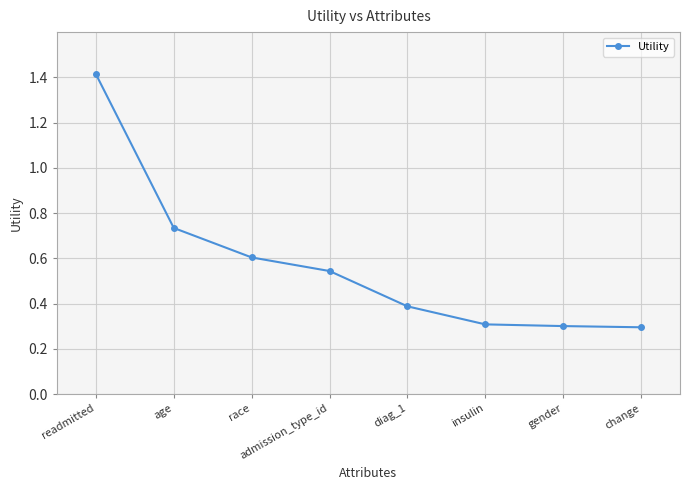

What is the minimum value shown in the chart?

0.3